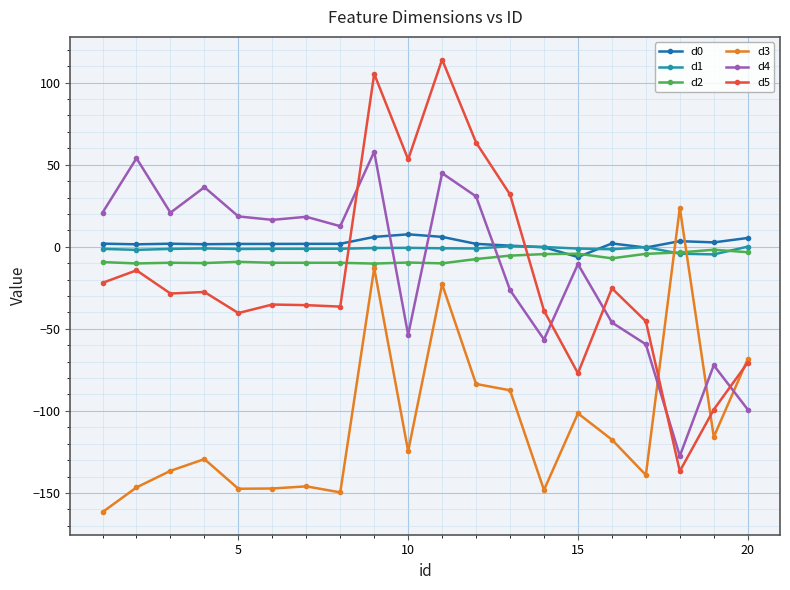

True or false: d4 has more than 2 points higher than both neighbors.

True